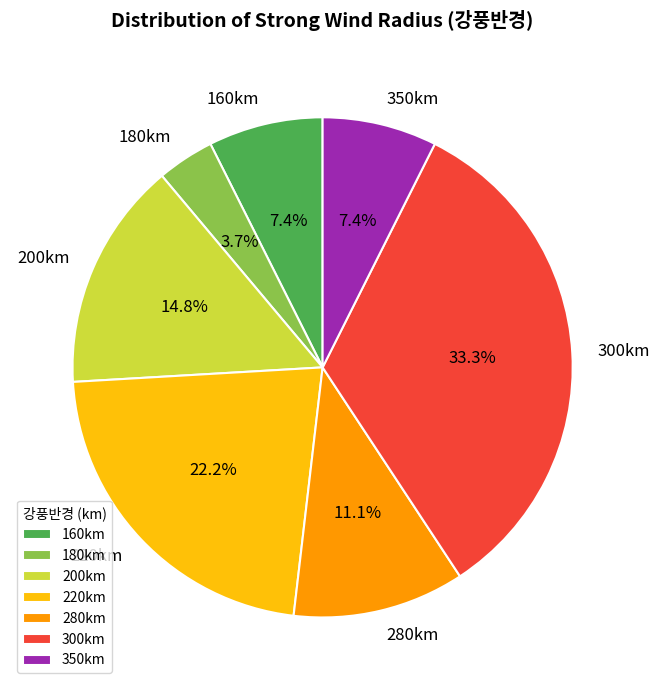

Does 350km account for over 50% of the chart?

No